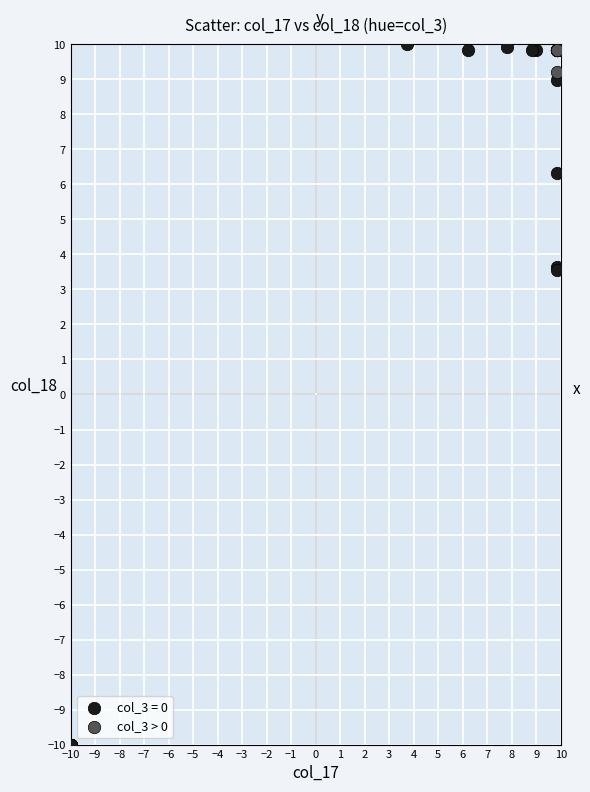

Which series contains the lowest Y value?

col_3 = 0